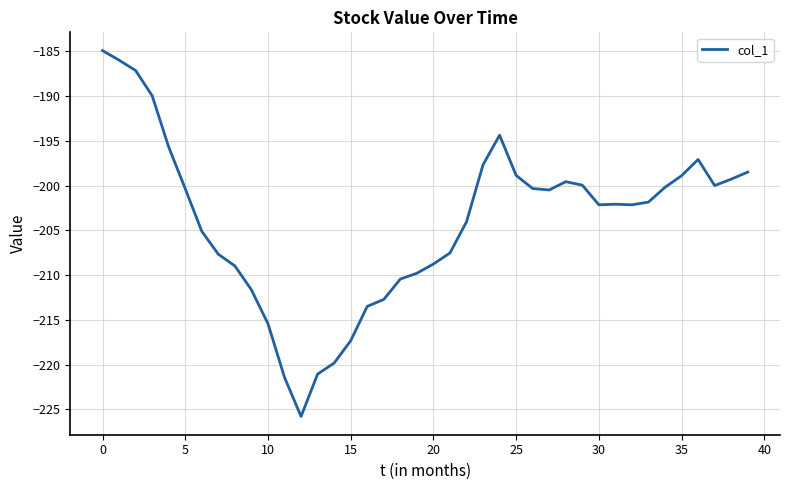

How many lines are shown in the chart?

1